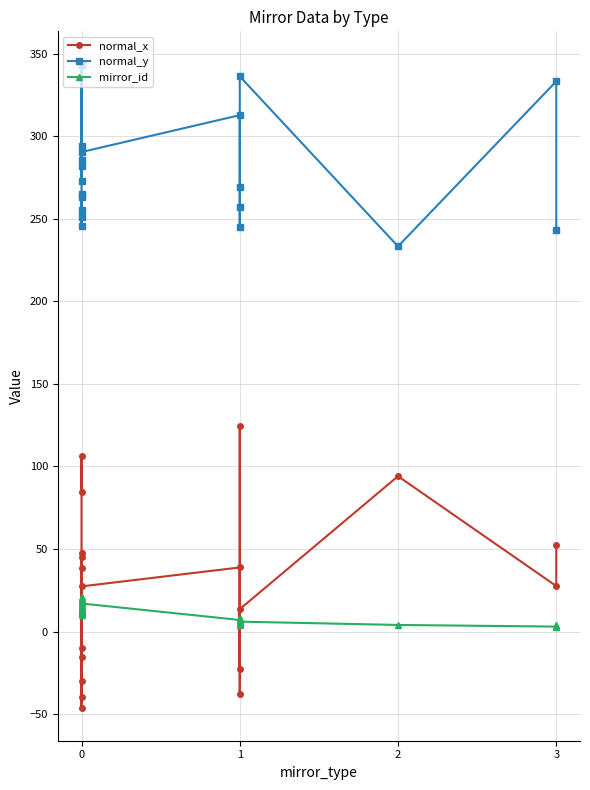

Does the chart have visible grid lines?

Yes